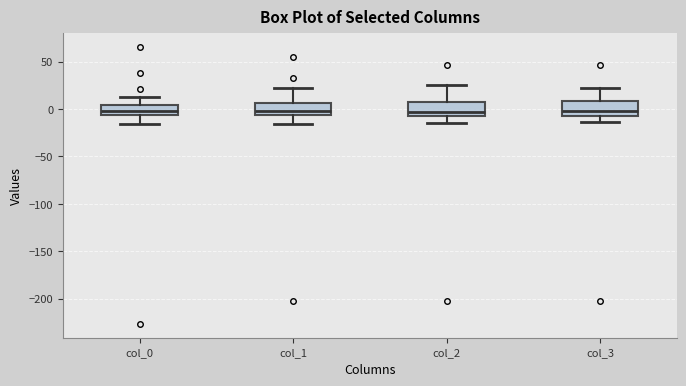

Reading left to right, read every box against the y-axis: the position of its median line, the range the box covers, and the ends of its whiskers. The values are not printed on the chart, so give them approximately, as read against the axis.

col_0: median 0, box -5 to 5, whiskers -15 to 10
col_1: median 0, box -5 to 5, whiskers -15 to 20
col_2: median -5 (just above the box's lower edge), box -5 to 5, whiskers -15 to 25
col_3: median 0, box -5 to 10, whiskers -15 to 25